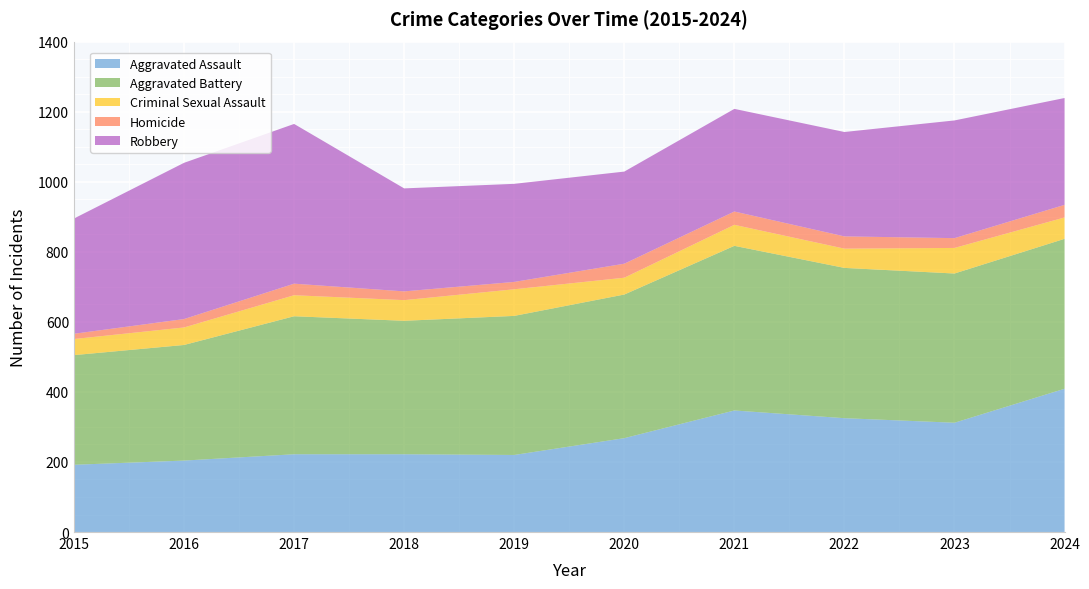

Reading right to left, extract all data points from this chart.

Aggravated Assault: 409	312	325	347	268	220	222	222	204	192
Aggravated Battery: 428	426	429	470	410	397	381	394	330	313
Criminal Sexual Assault: 61	73	55	60	48	76	59	60	50	46
Homicide: 36	28	35	38	40	21	25	33	24	15
Robbery: 305	336	298	293	263	280	294	456	446	329